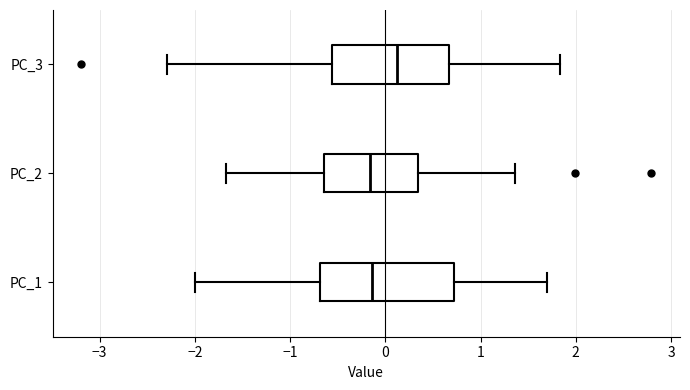

Comparing the boxes themselves (not the whiskers), which one is the widest?

PC_1